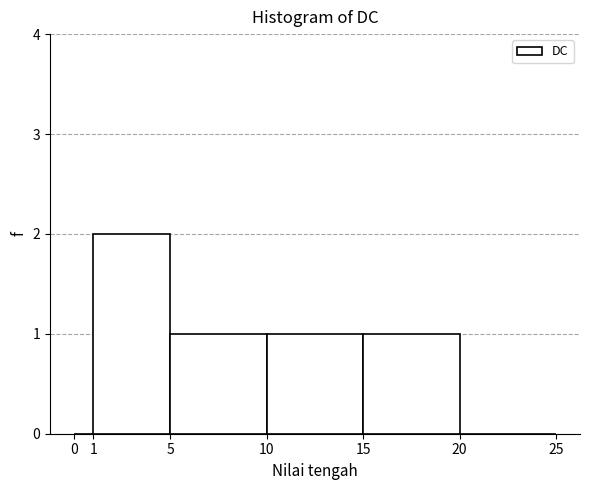

Reading left to right, list every bar in this chart as the range it spans on the x-axis followed by its height. The values are not printed on the chart, so give them approximately, as read against the axis.

0 to 1: 0
1 to 5: 2
5 to 10: 1
10 to 15: 1
15 to 20: 1
20 to 25: 0